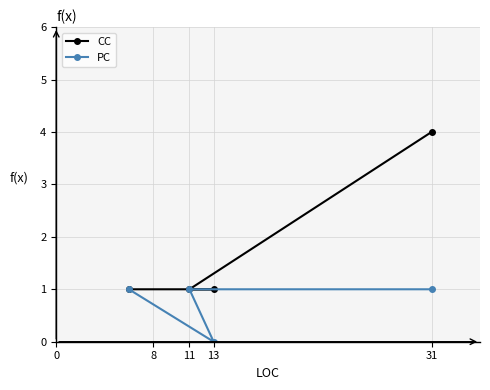

True or false: PC has more than 1 points higher than both neighbors.

False